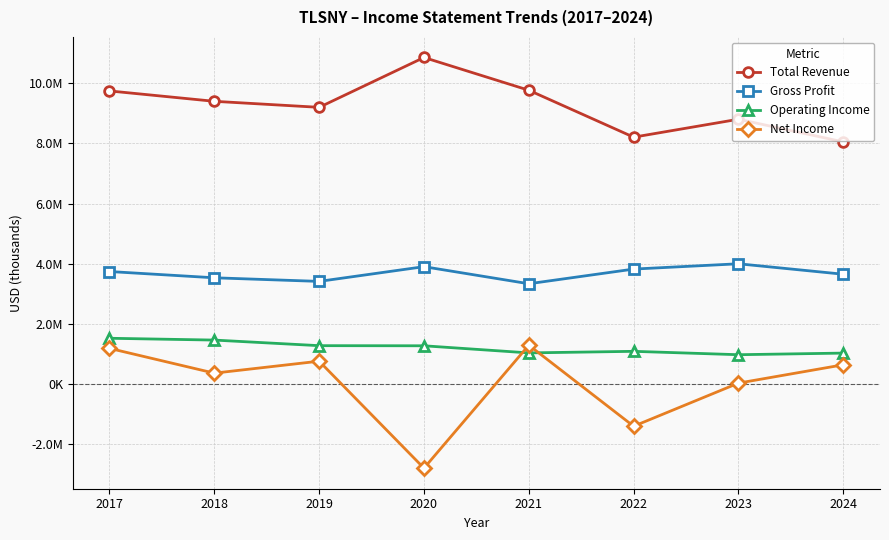

Reading left to right, extract all data points from this chart.

Total Revenue: 9747600	9402500	9202100	10860100	9770200	8209900	8806200	8053200
Gross Profit: 3741200	3533000	3412900	3902800	3334700	3822500	3999100	3651100
Operating Income: 1521500	1461300	1275300	1271300	1034800	1087000	974600	1028300
Net Income: 1185600	361500	759300	-2799700	1291700	-1404300	30100	639600